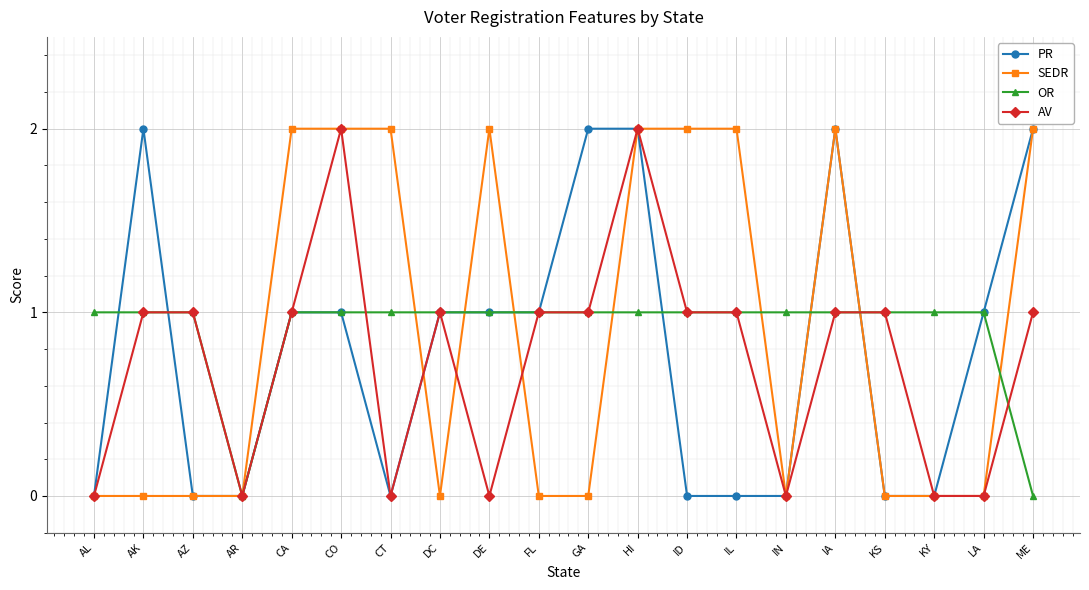

How many lines are shown in the chart?

4